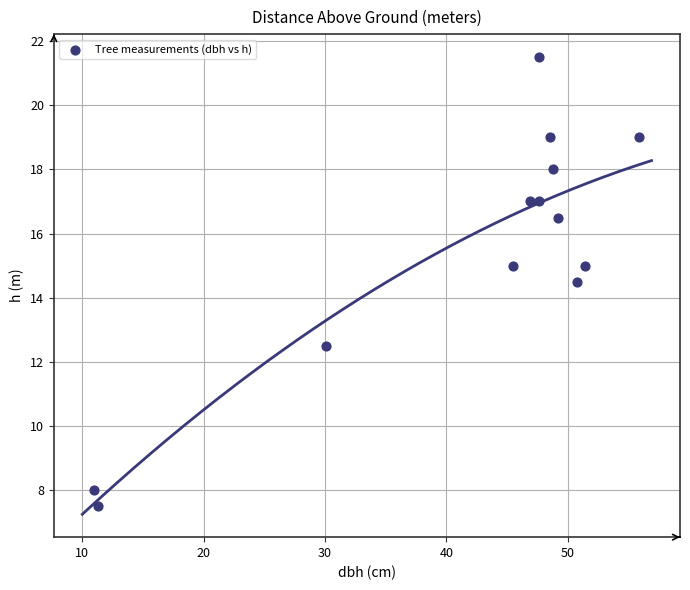

What is the range of X values (max minus min)?

44.9